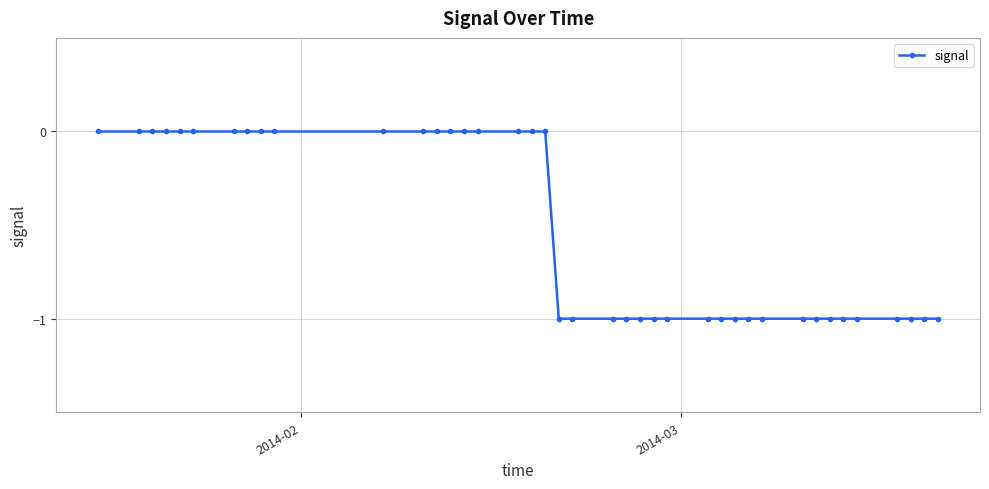

Count the number of data series in this chart.

1